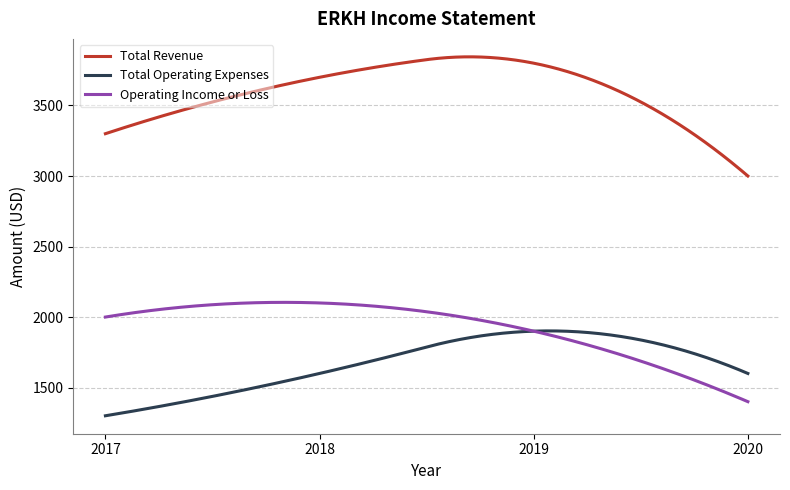

Which series has the largest total across all categories?

Total Revenue